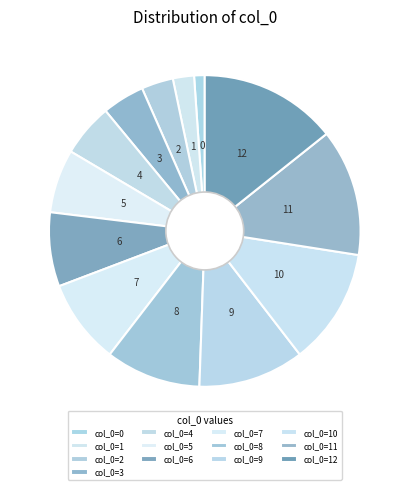

How many slices are in this pie chart?

13